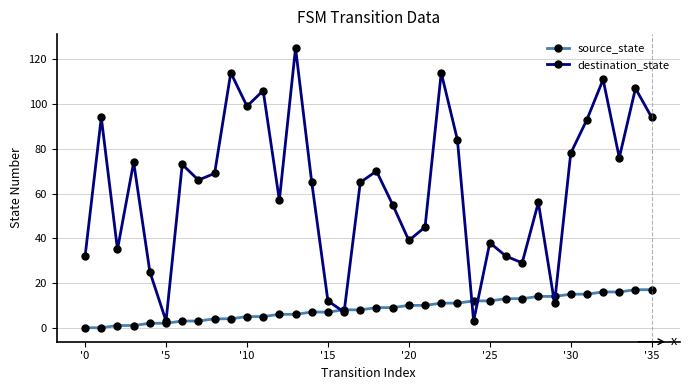

What is the difference between the maximum and second lowest values in the destination_state series?

122